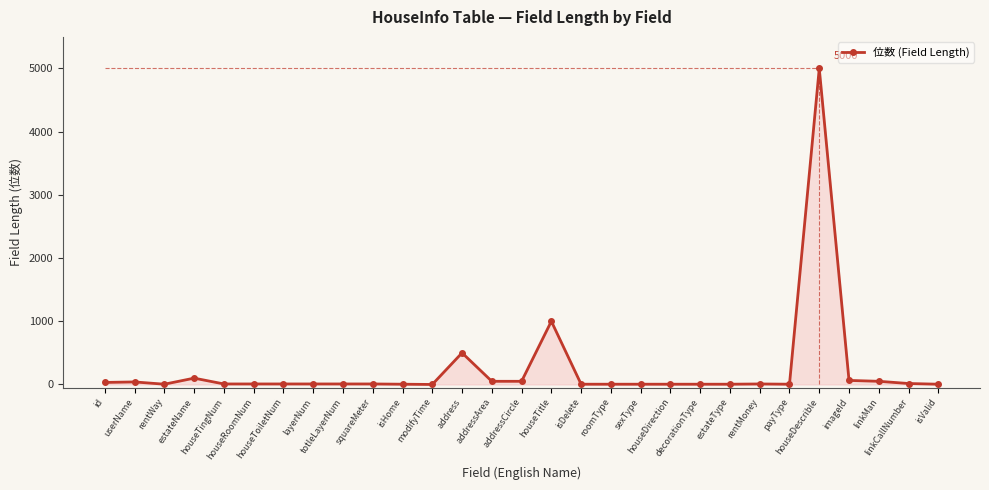

Which label corresponds to the largest value in the chart?

houseDescrible